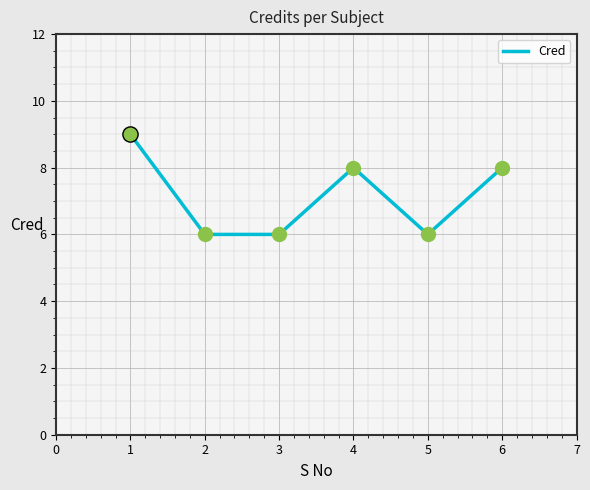

Approximately how many times larger is the value at 1 compared to 2?

1.5